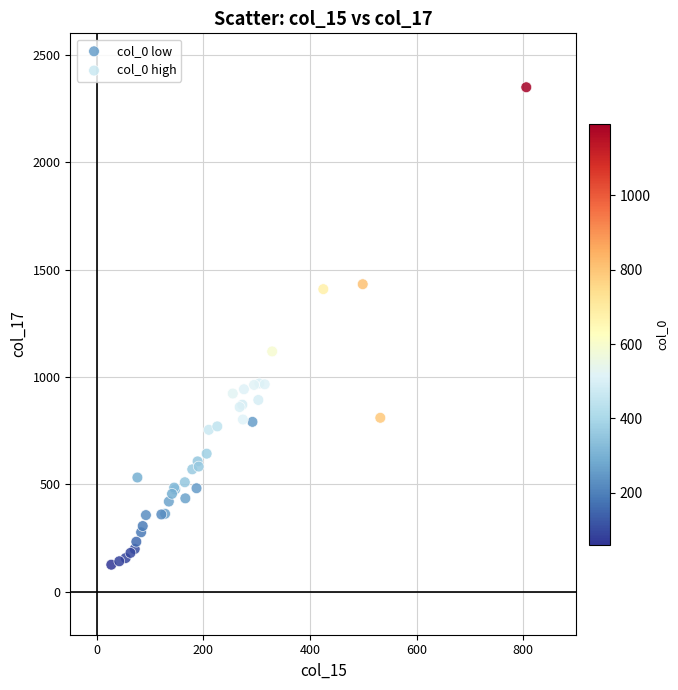

Which series contains the lowest Y value?

col_0 low